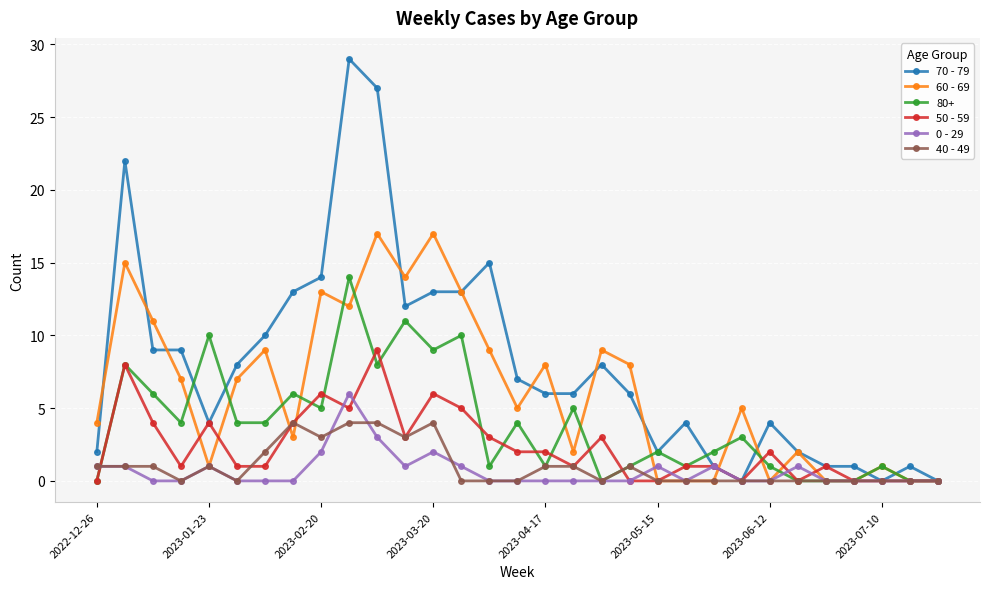

List the series in order of their peak value, lowest first.

40 - 49, 0 - 29, 50 - 59, 80+, 60 - 69, 70 - 79